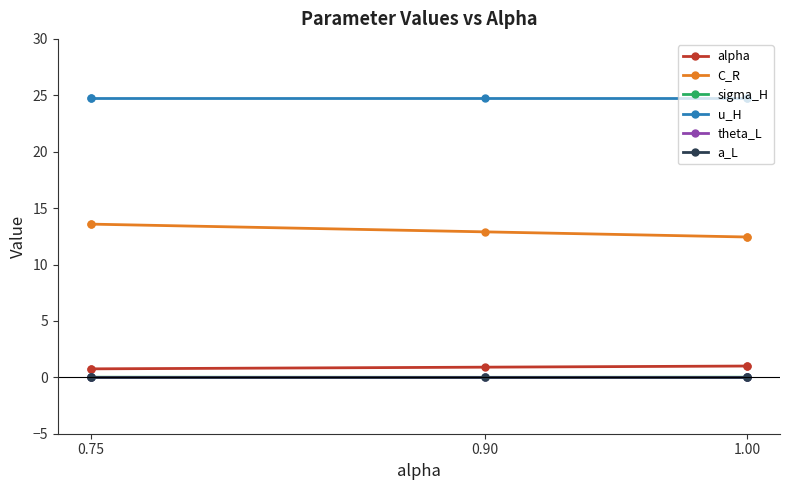

True or false: alpha has a value of 1.2 at 0.75.

False